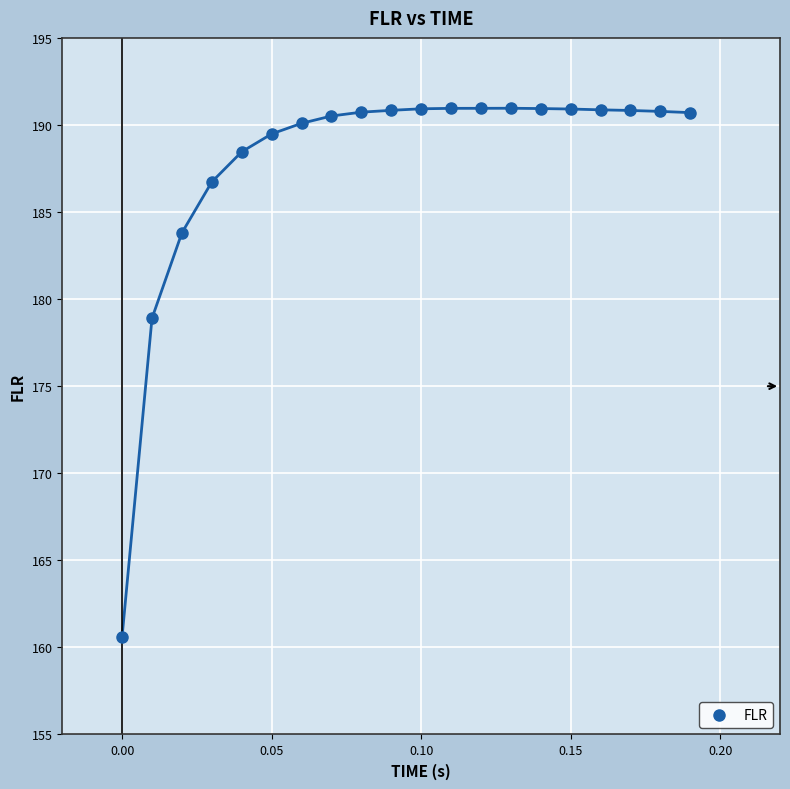

What Y value in the scatter plot is closest to 175?

178.9